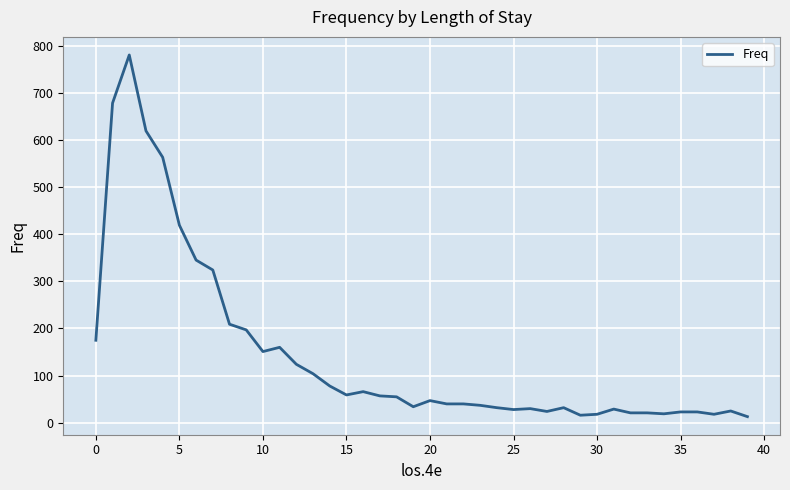

What is the greatest value displayed?

780